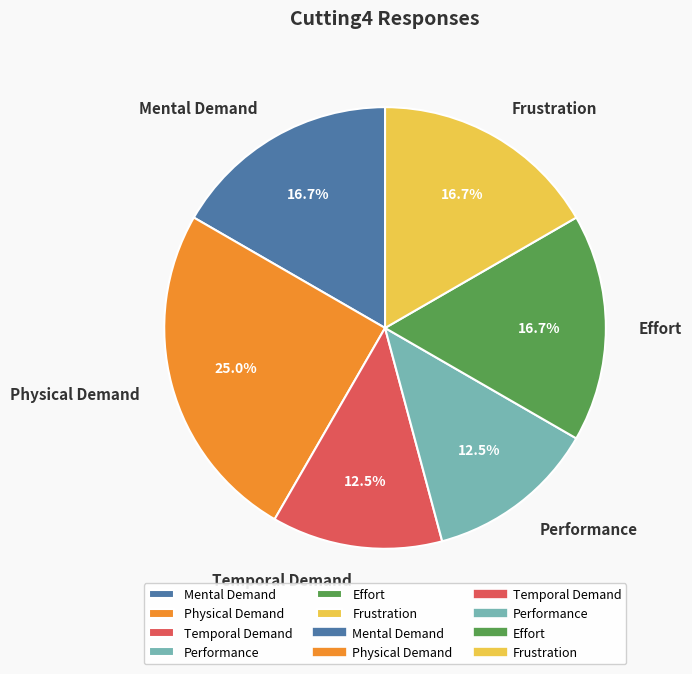

Is there any slice that represents more than half of the pie?

No